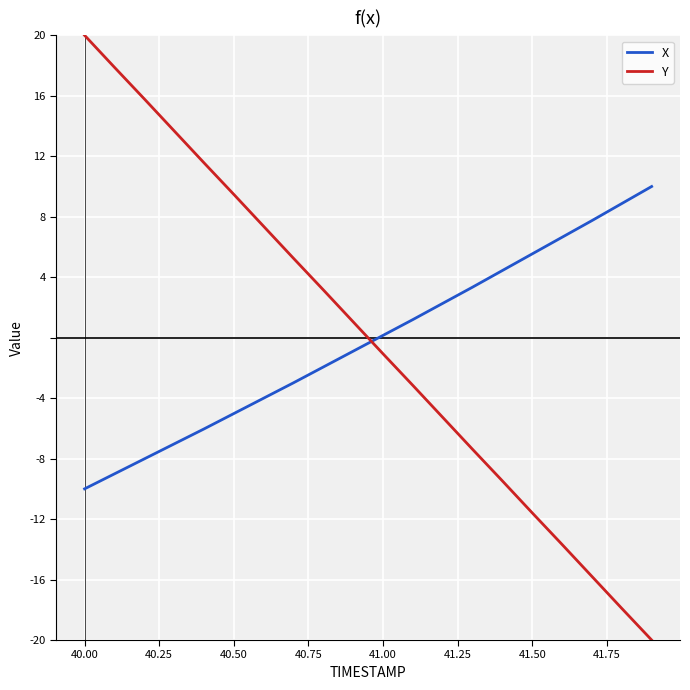

List the series in order of their peak value, highest first.

Y, X